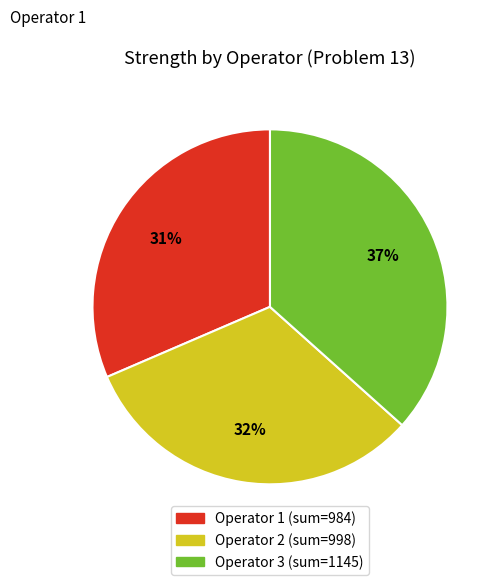

To the nearest percent, what is the average slice percentage?

33%